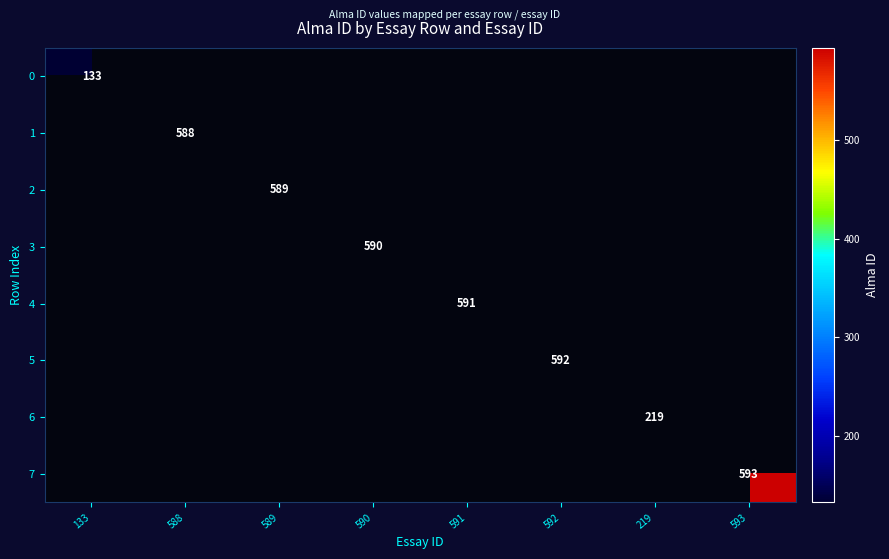

The 0 series shows 88 at 133. True or false?

False